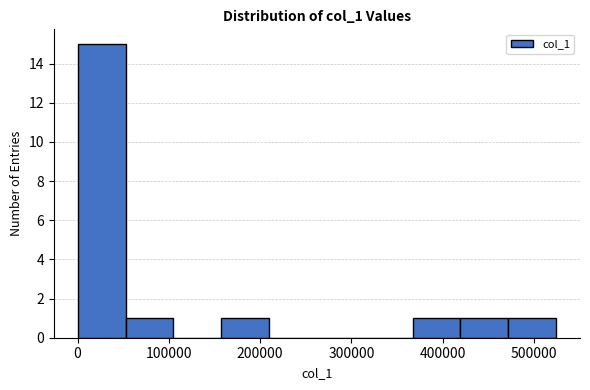

Reading left to right, list every bar in this chart as the range it spans on the x-axis followed by its height. Neither the bar edges nor the heights are printed on the chart, so give them approximately, as read against the axes.

0 to 50000: 15
50000 to 100000: 1
100000 to 160000: 0
160000 to 210000: 1
210000 to 260000: 0
260000 to 310000: 0
310000 to 370000: 0
370000 to 420000: 1
420000 to 470000: 1
470000 to 520000: 1